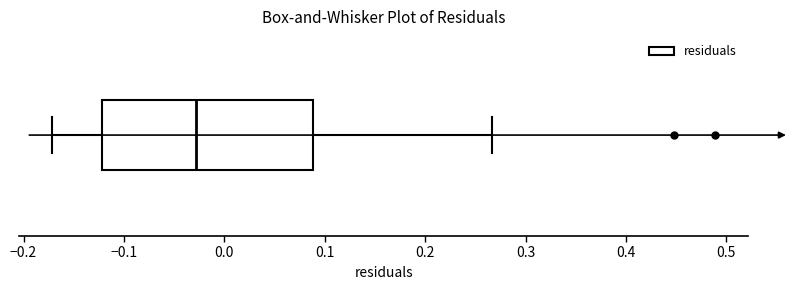

Read this box plot against the x-axis: the position of the median line, the range covered by the box, and the ends of both whiskers. The values are not printed on the chart, so give them approximately, as read against the axis.

median -0.03, box -0.12 to 0.09, whiskers -0.17 to 0.27